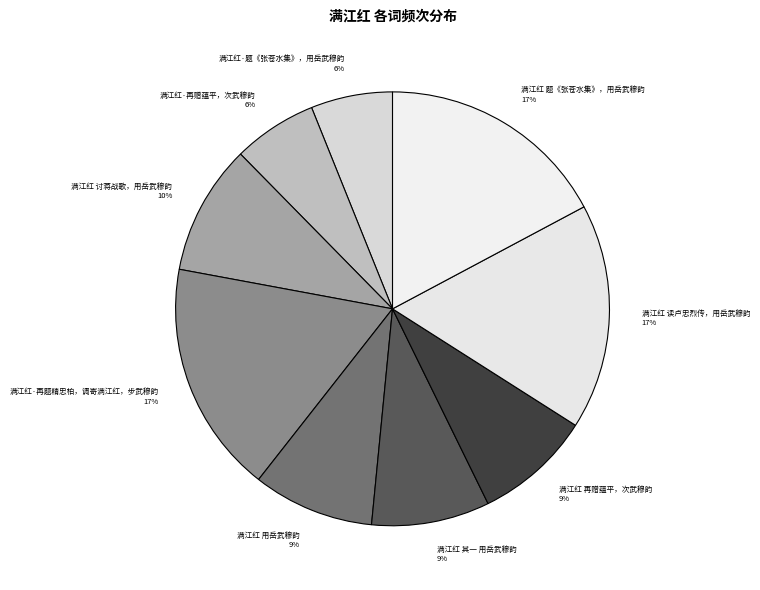

Count the number of slices in the pie.

9